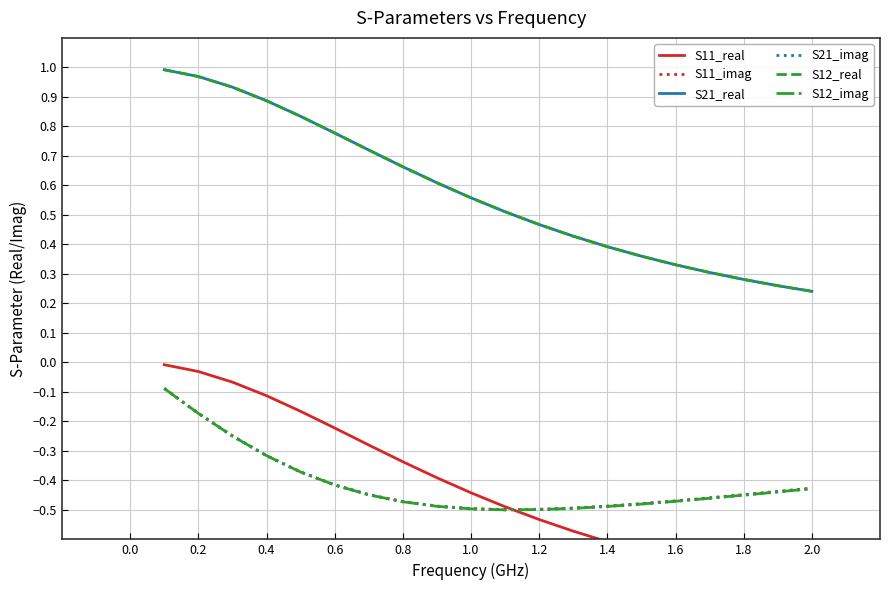

What are all the series names shown in the legend?

S11_real, S11_imag, S21_real, S21_imag, S12_real, S12_imag